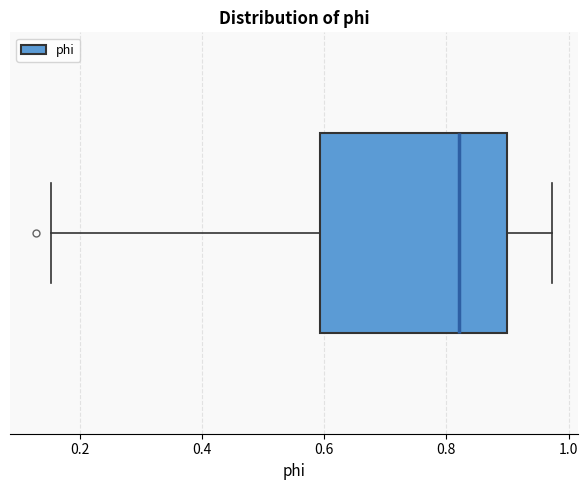

Read this box plot against the x-axis: the position of the median line, the range covered by the box, and the ends of both whiskers. The values are not printed on the chart, so give them approximately, as read against the axis.

median 0.82, box 0.60 to 0.90, whiskers 0.16 to 0.98